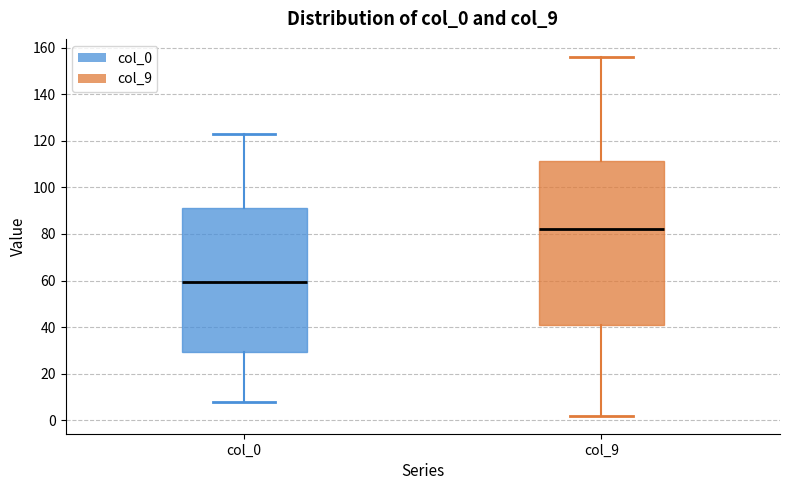

Reading left to right, transcribe this box plot: for each box, give where its median line is, the range the box spans, and where its two whiskers end, as read against the y-axis. The values are not printed on the chart, so give them approximately, as read against the axis.

col_0: median 60, box 30 to 92, whiskers 8 to 124
col_9: median 82, box 42 to 112, whiskers 2 to 156